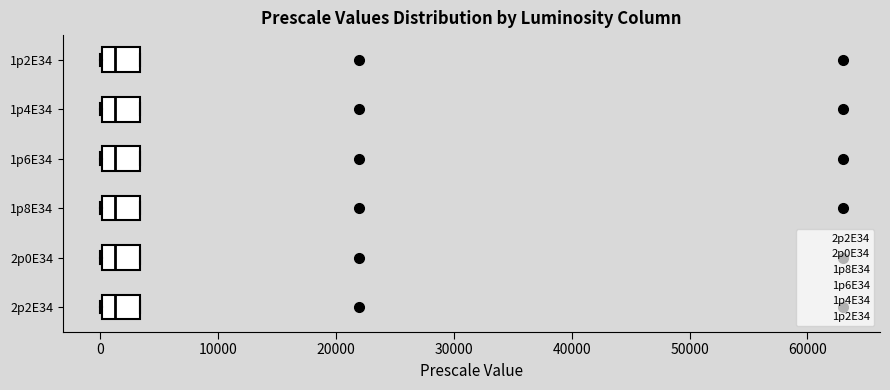

Reading bottom to top, transcribe this box plot: for each box, give where its median line is, the range the box spans, and where its two whiskers end, as read against the x-axis. The values are not printed on the chart, so give them approximately, as read against the axis.

2p2E34: median 1000, box 0 to 3000, whiskers 0 to 3000
2p0E34: median 1000, box 0 to 3000, whiskers 0 to 3000
1p8E34: median 1000, box 0 to 3000, whiskers 0 to 3000
1p6E34: median 1000, box 0 to 3000, whiskers 0 to 3000
1p4E34: median 1000, box 0 to 3000, whiskers 0 to 3000
1p2E34: median 1000, box 0 to 3000, whiskers 0 to 3000